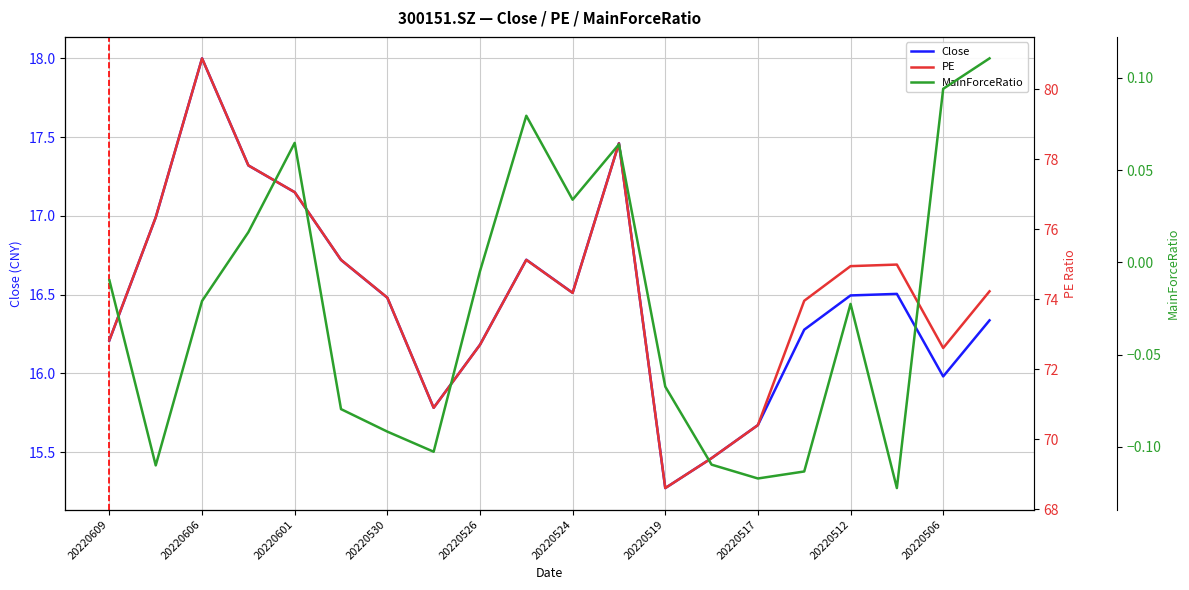

True or false: Close has a value of 22.5 at 13.

False